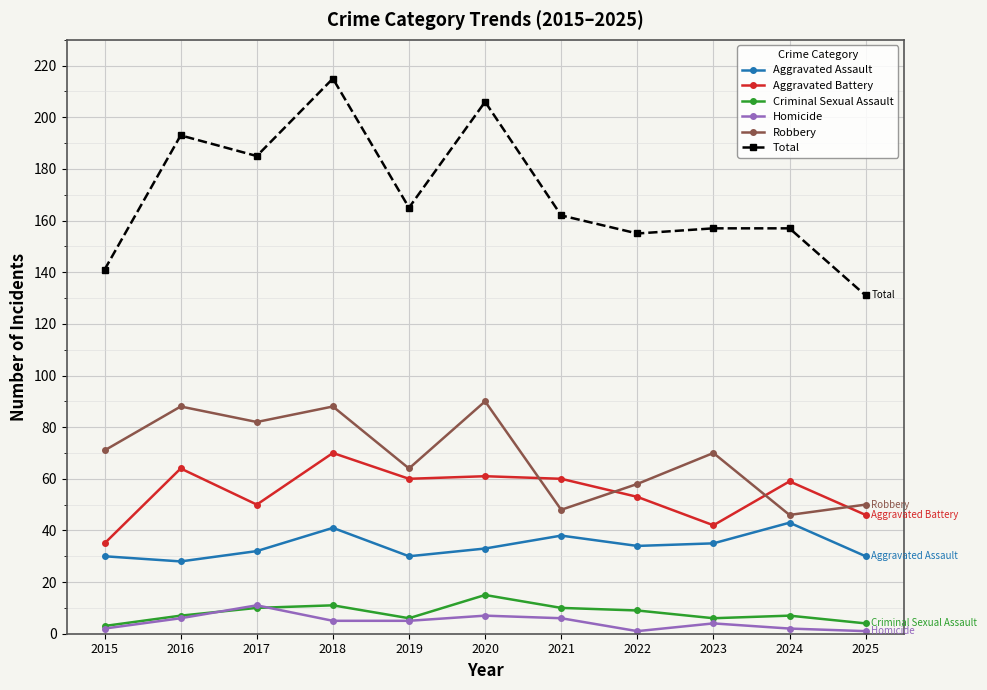

Count the Homicide values in the range 2 to 6.

7